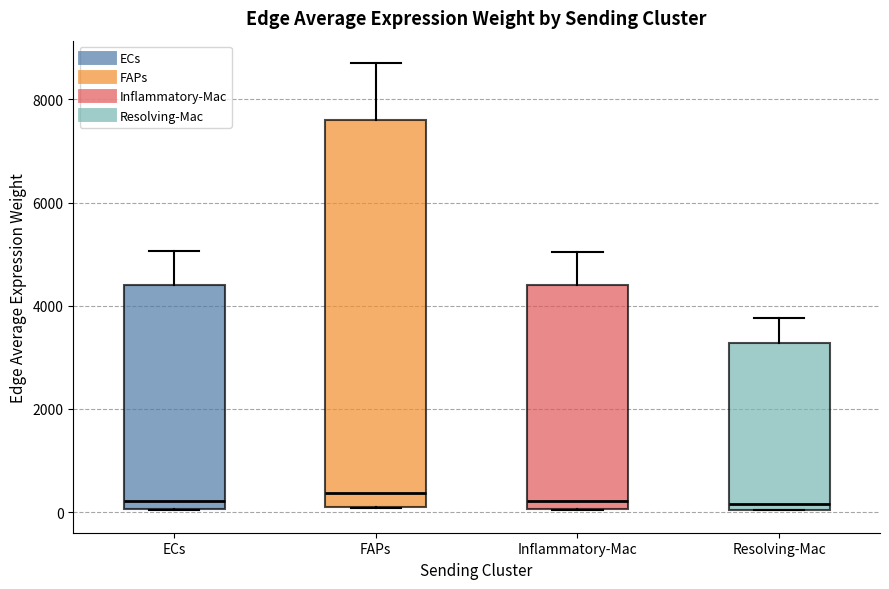

Comparing the boxes themselves (not the whiskers), which one is the tallest?

FAPs